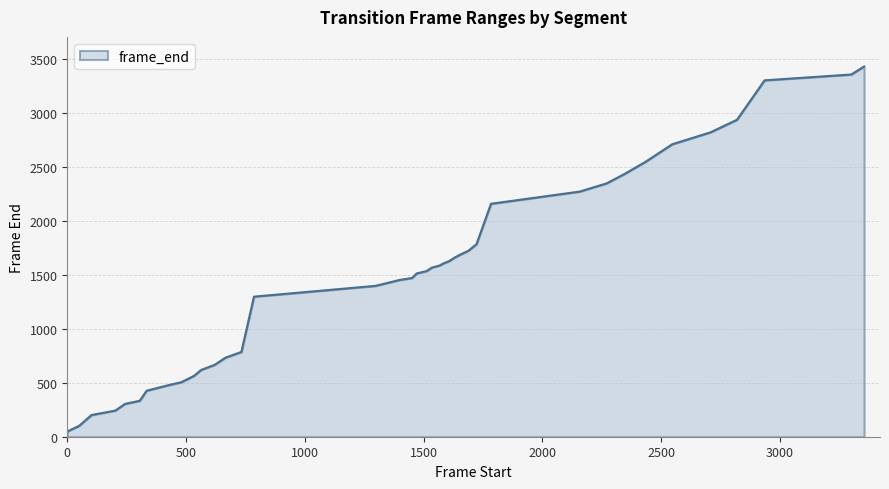

What is the maximum value shown in the chart?

3428